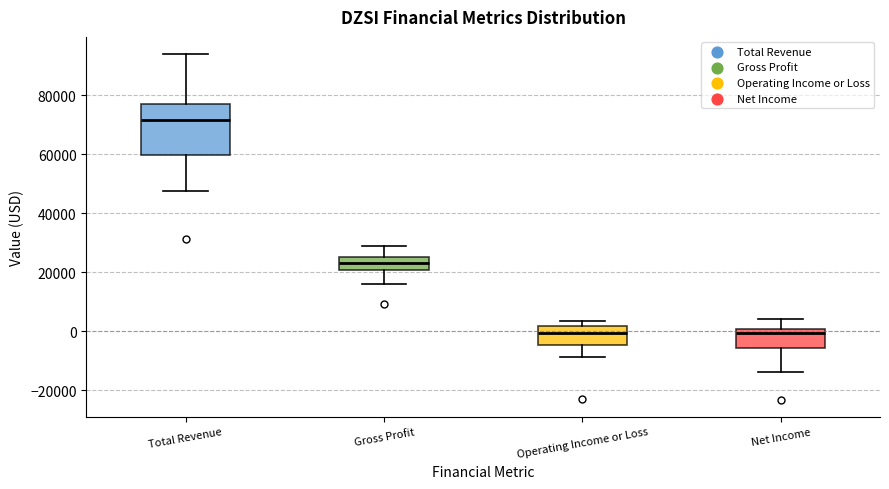

Which box is the tallest, from its lower edge to its upper edge?

Total Revenue